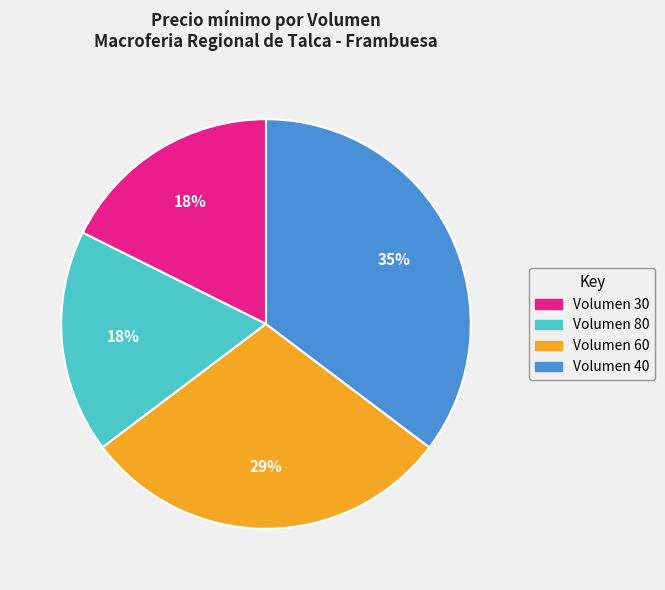

Between Volumen 40 and Volumen 60, which is larger?

Volumen 40